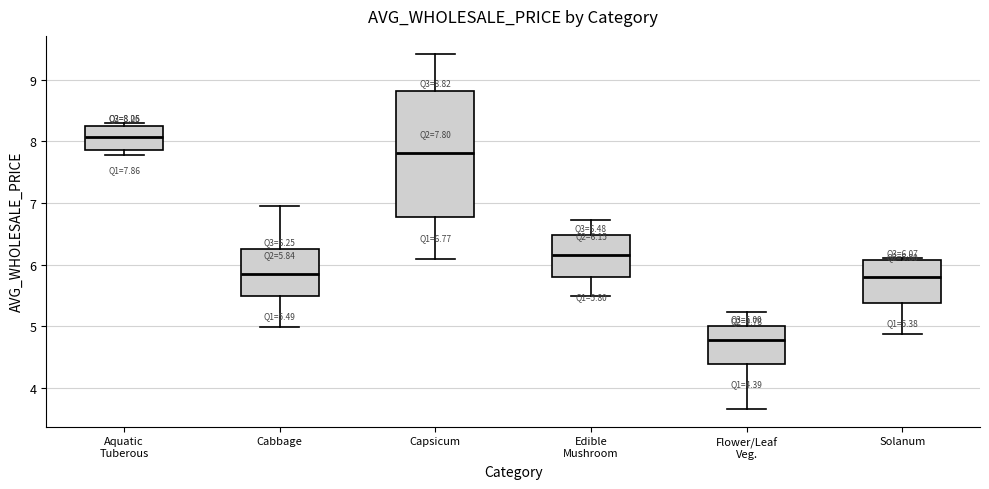

Which box is the tallest, from its lower edge to its upper edge?

Capsicum